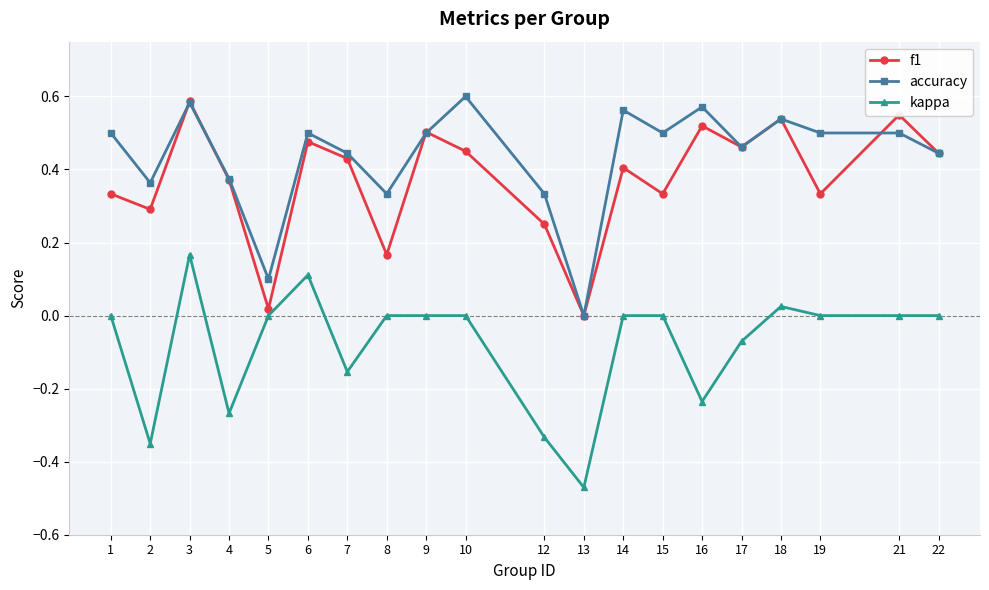

True or false: kappa has more than 1 points higher than both neighbors.

True